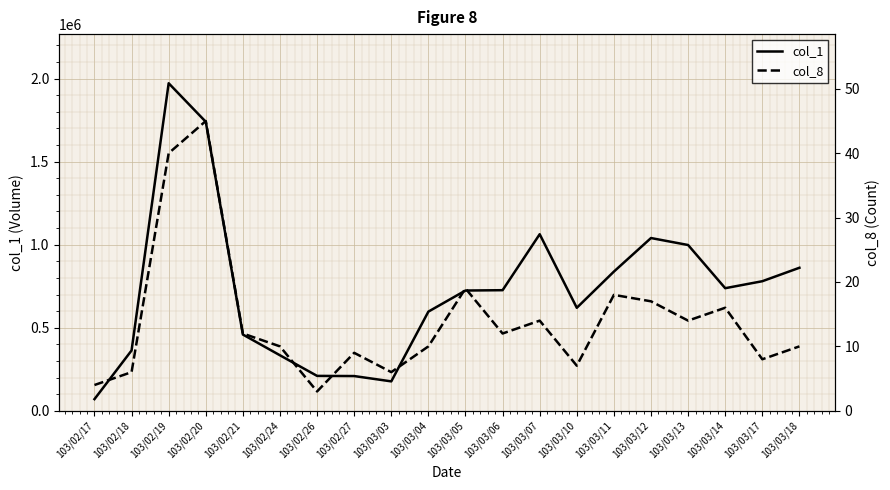

Rank the series by their maximum value, from highest to lowest.

col_1, col_8